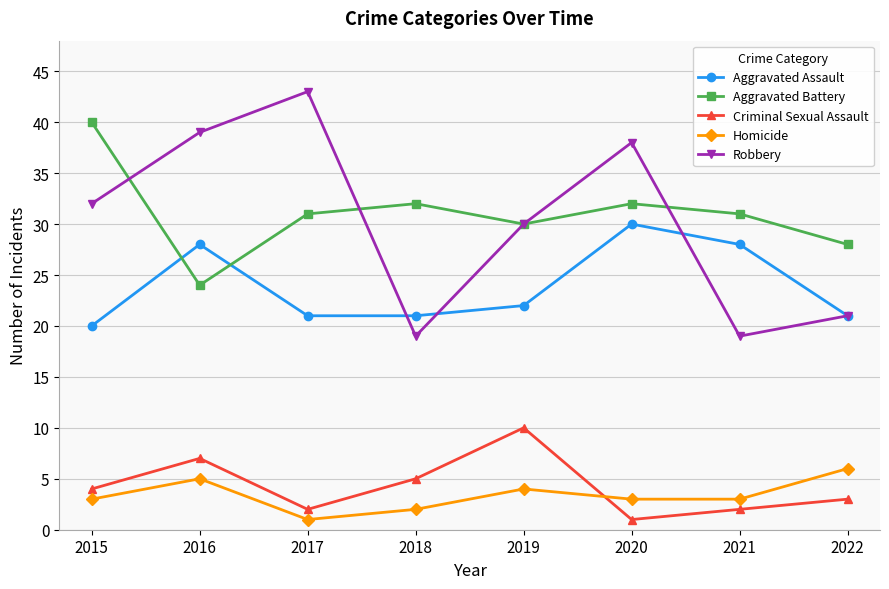

What value does the Criminal Sexual Assault series have at 2015?

4